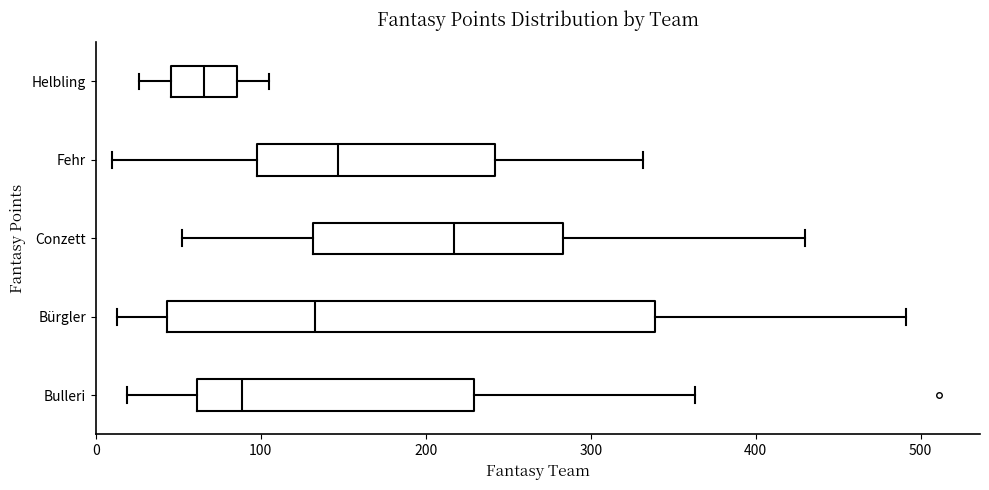

Which box has the furthest to the left median line?

Helbling